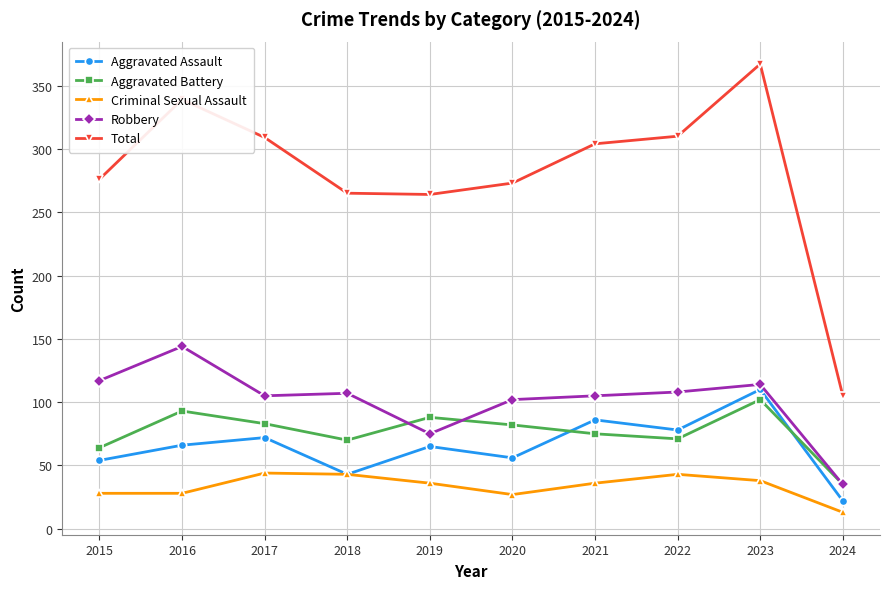

True or false: Robbery and Total cross at least once.

False